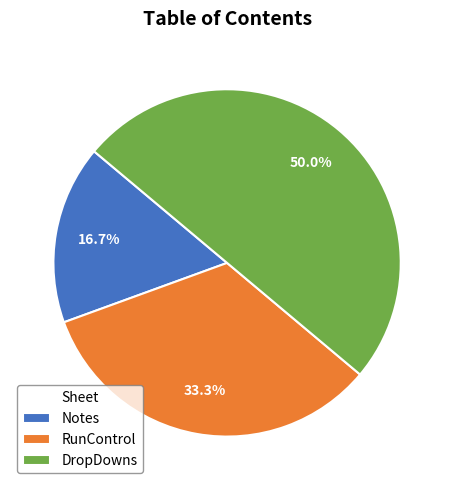

True or false: DropDowns accounts for 50% of the total.

True